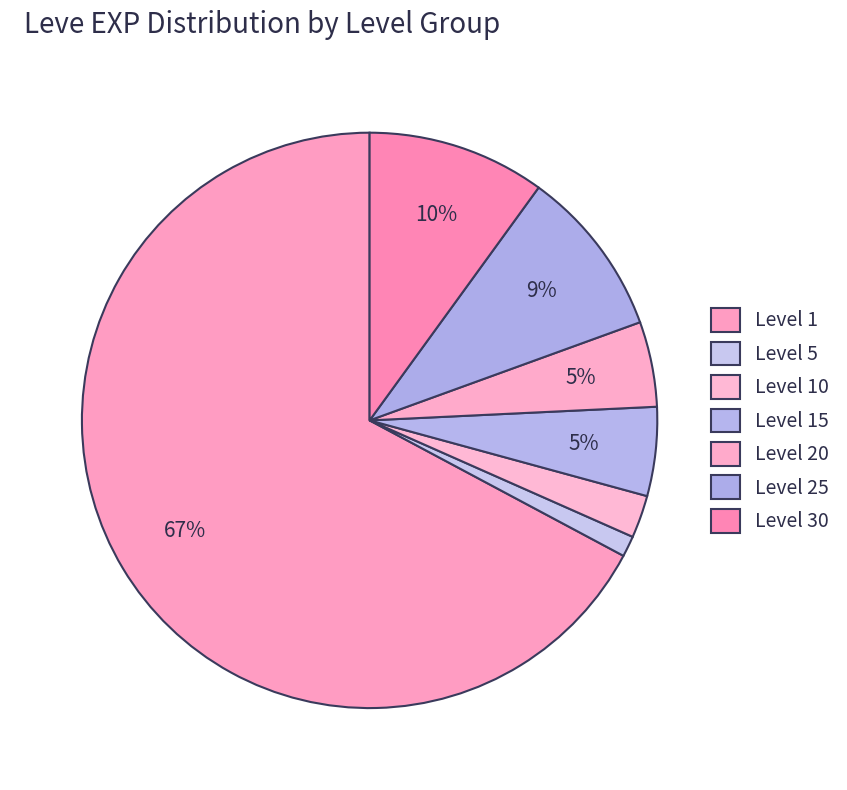

Count the number of slices in the pie.

7